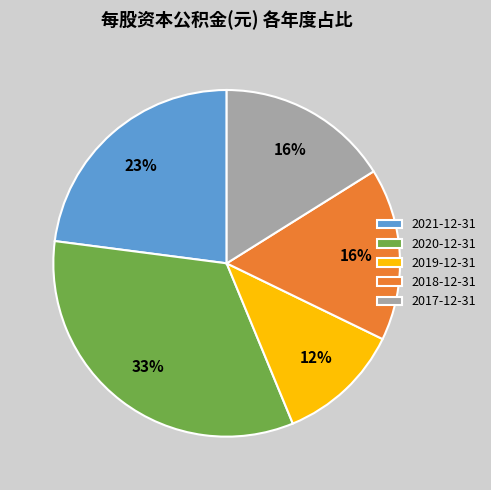

To the nearest percent, what is the average slice percentage?

20%